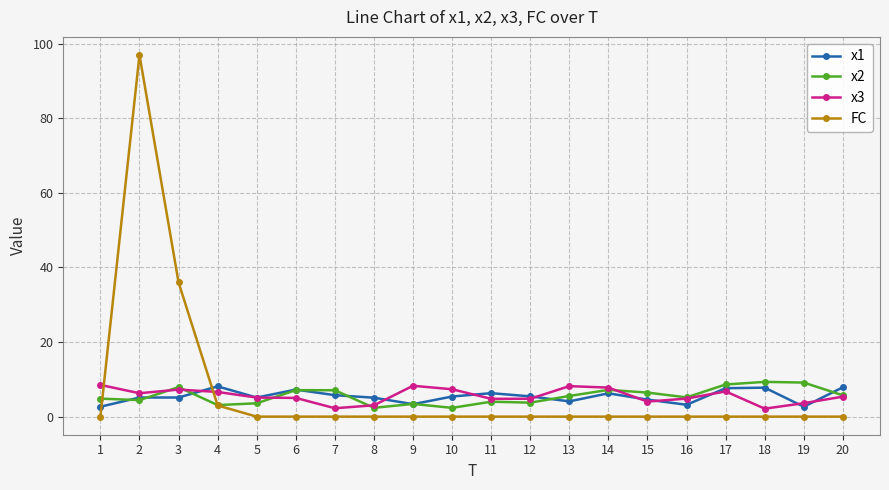

The x1 series shows 4.1 at 13. True or false?

True